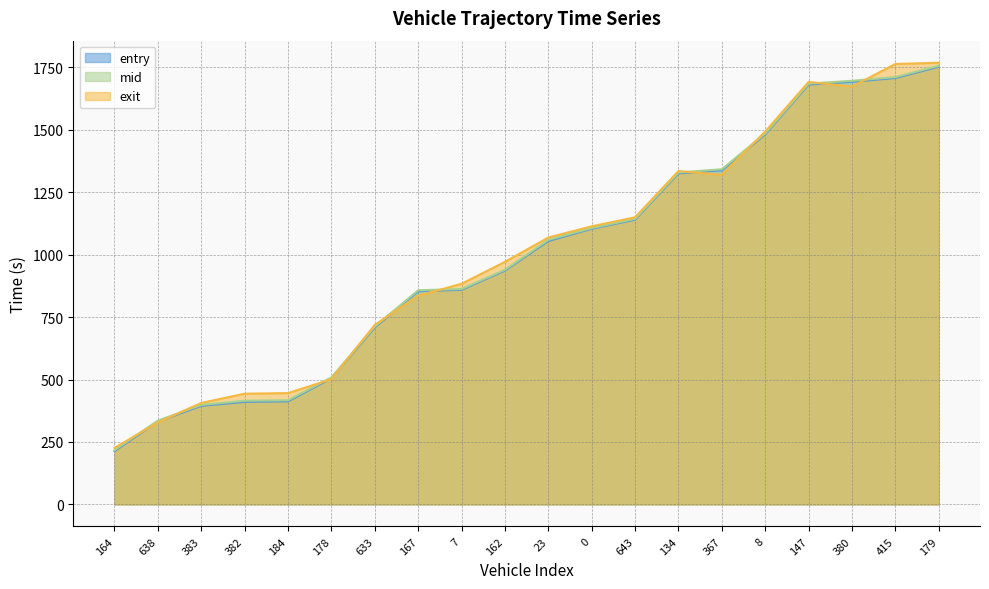

Between which two adjacent categories do mid and exit first intersect?

164 and 638